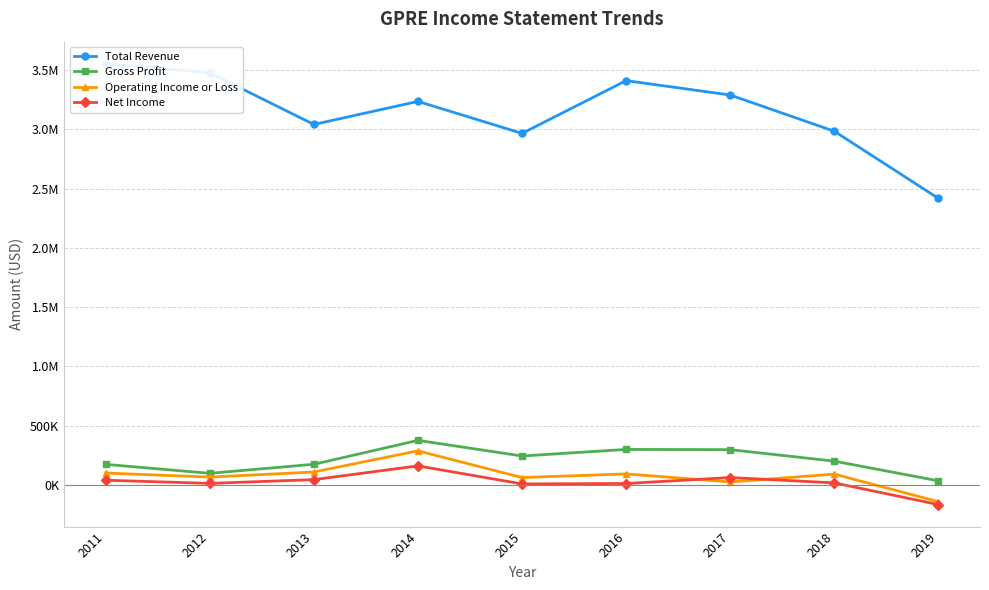

Is this an area chart (filled region under the line)?

No